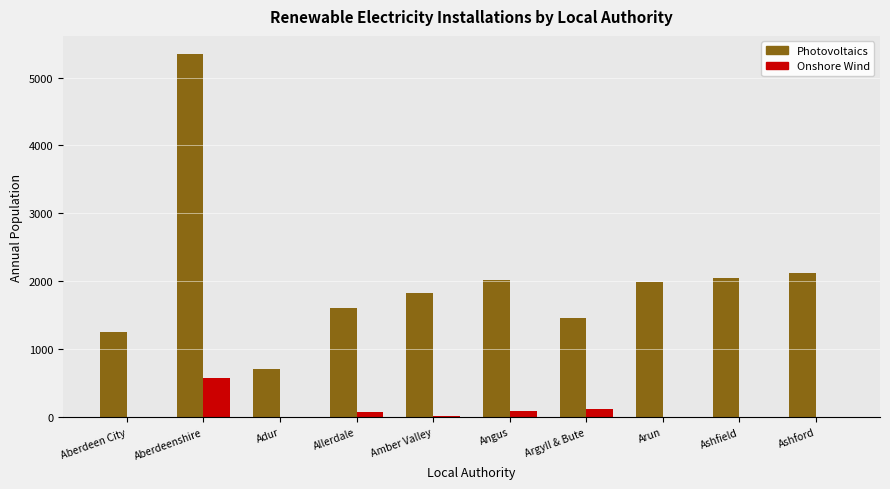

At which category is the sum across all series the highest?

Aberdeenshire